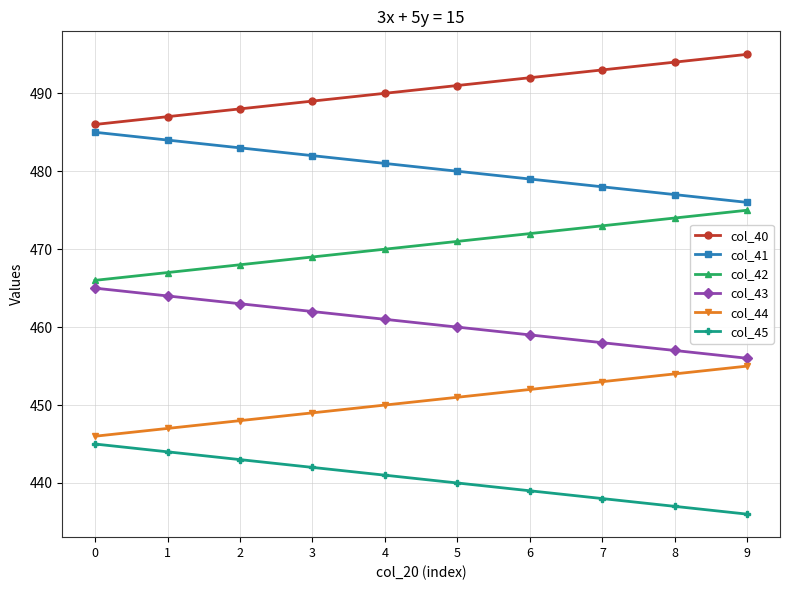

Reading right to left, list all the values displayed in this chart.

col_40: 9=495.0	8=494.0	7=493.0	6=492.0	5=491.0	4=490.0	3=489.0	2=488.0	1=487.0	0=486.0
col_41: 9=476.0	8=477.0	7=478.0	6=479.0	5=480.0	4=481.0	3=482.0	2=483.0	1=484.0	0=485.0
col_42: 9=475.0	8=474.0	7=473.0	6=472.0	5=471.0	4=470.0	3=469.0	2=468.0	1=467.0	0=466.0
col_43: 9=456.0	8=457.0	7=458.0	6=459.0	5=460.0	4=461.0	3=462.0	2=463.0	1=464.0	0=465.0
col_44: 9=455.0	8=454.0	7=453.0	6=452.0	5=451.0	4=450.0	3=449.0	2=448.0	1=447.0	0=446.0
col_45: 9=436.0	8=437.0	7=438.0	6=439.0	5=440.0	4=441.0	3=442.0	2=443.0	1=444.0	0=445.0